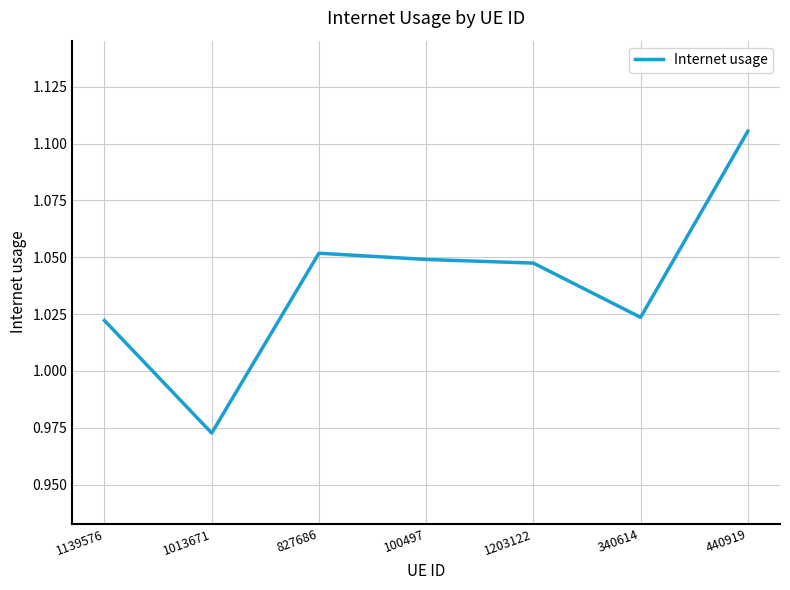

What position from the right is 100497?

4